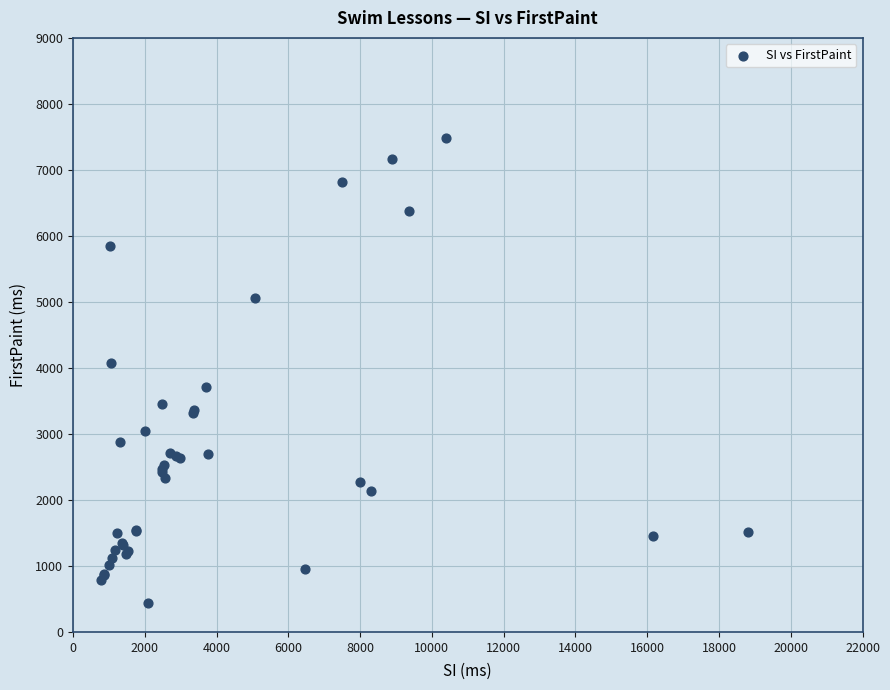

What Y value in the scatter plot is closest to 3960?

4079.0